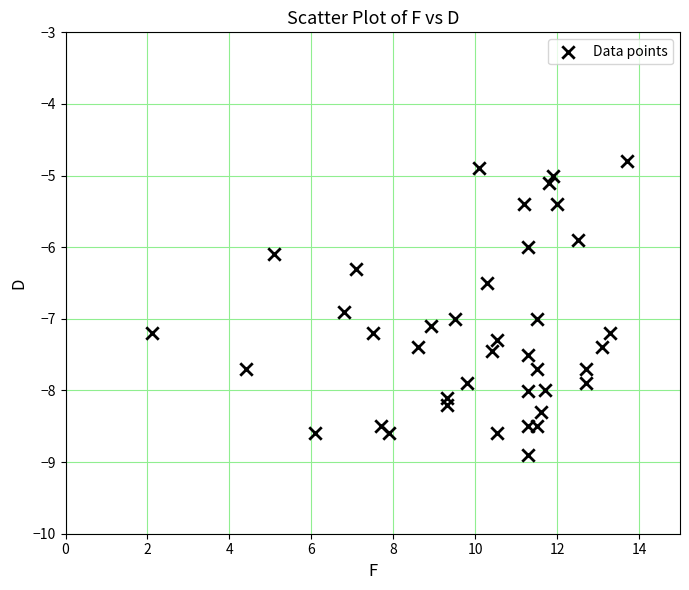

What is the range of X values (max minus min)?

11.6